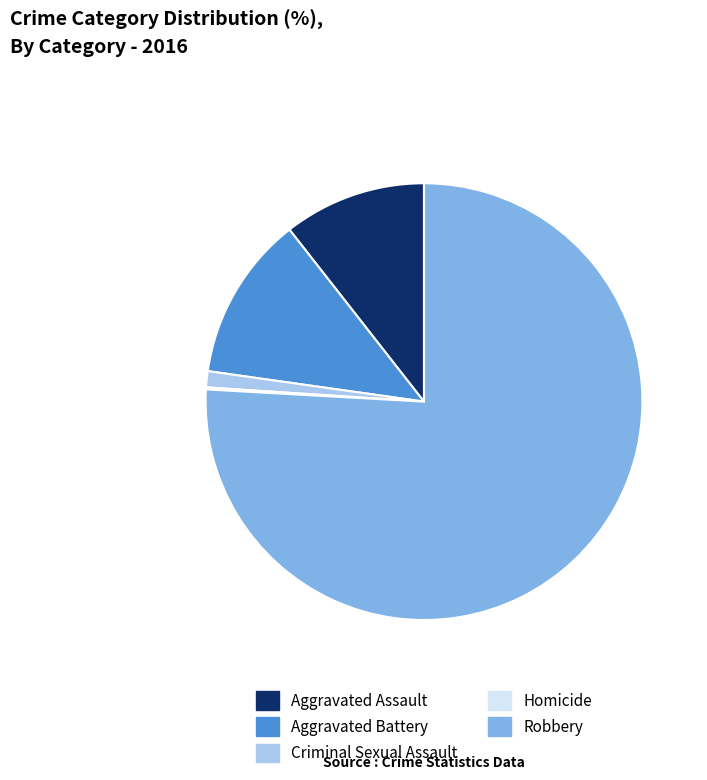

Approximately how many times larger is the value at Aggravated Assault compared to Criminal Sexual Assault?

8.9